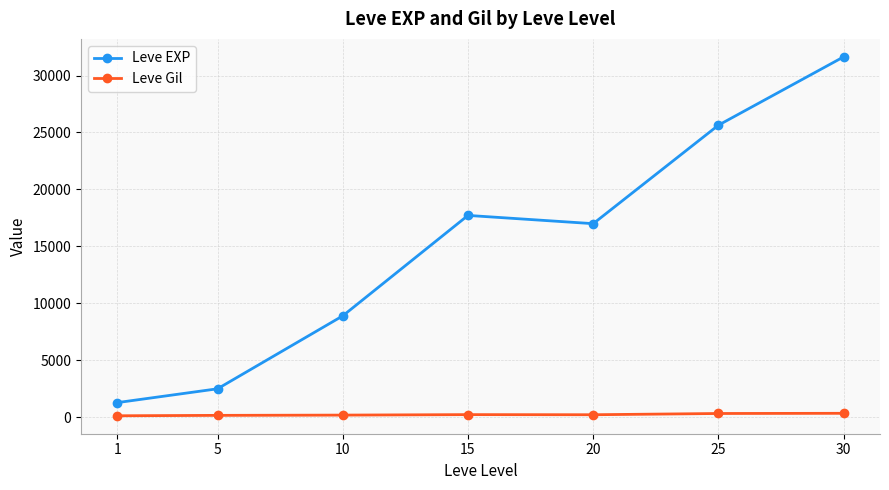

Does the chart have visible grid lines?

Yes